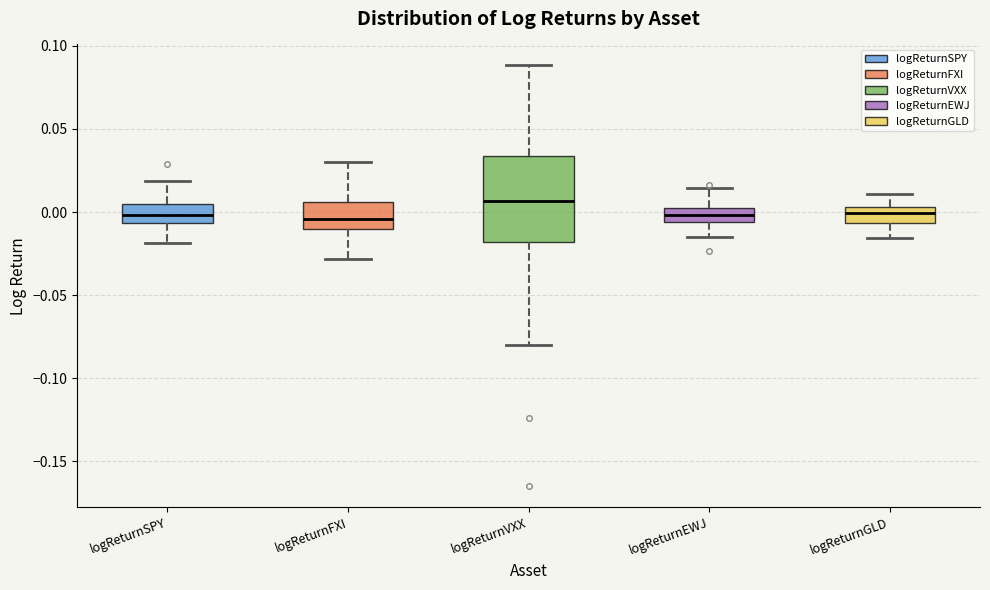

Where does the median line of the box for logReturnEWJ sit on the y-axis? The values are not printed on the chart, so give them approximately, as read against the axis.

0.000